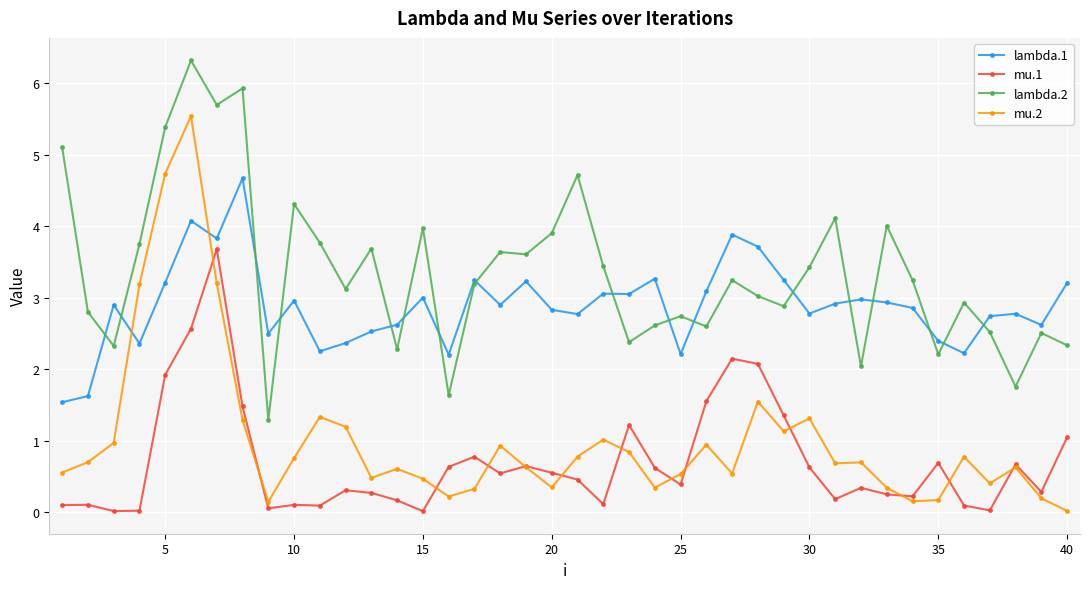

Which series has the largest range (max minus min)?

mu.2